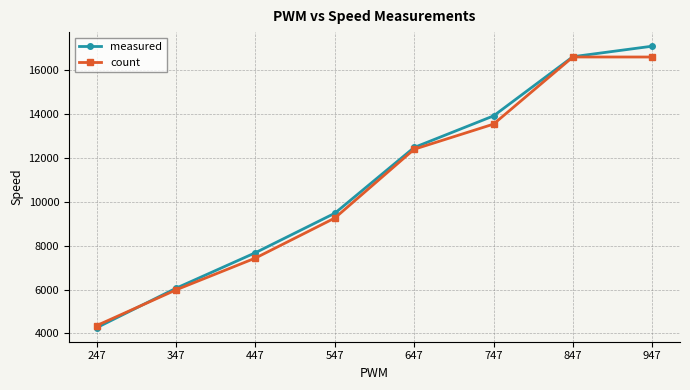

What is the difference between the second highest and minimum values in the measured series?

12360